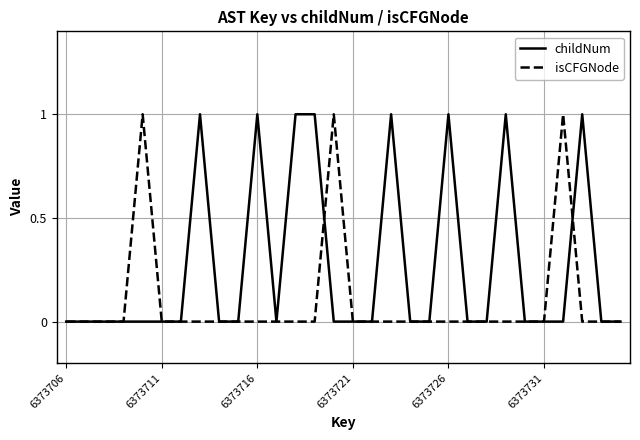

List the series in order of their overall mean, highest first.

childNum, isCFGNode